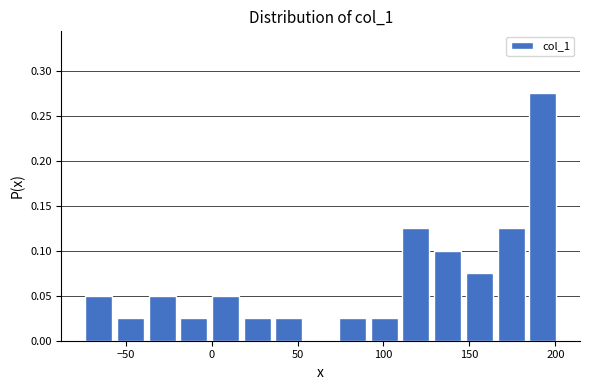

Around what value on the x-axis is the tallest bar? Give the approximate position of its centre, as read against the axis.

195